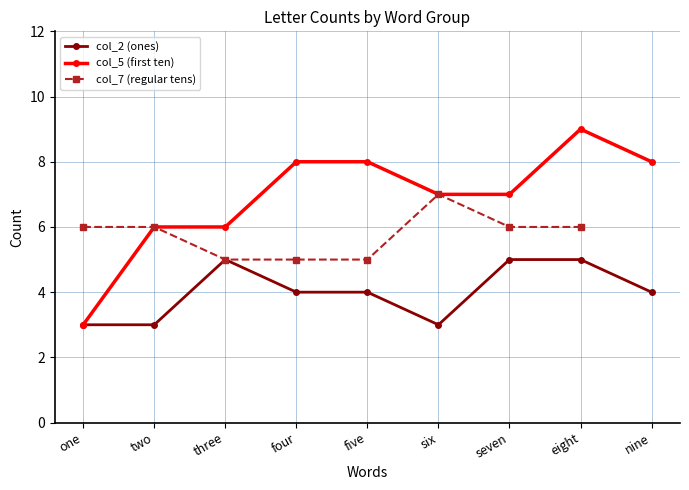

What is the label of the 2nd point from the right?

eight